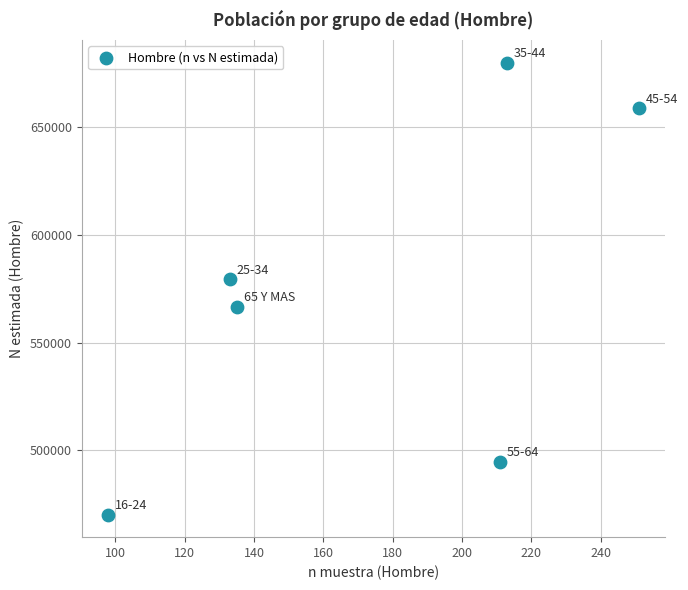

What Y value in the scatter plot is closest to 575093?

579434